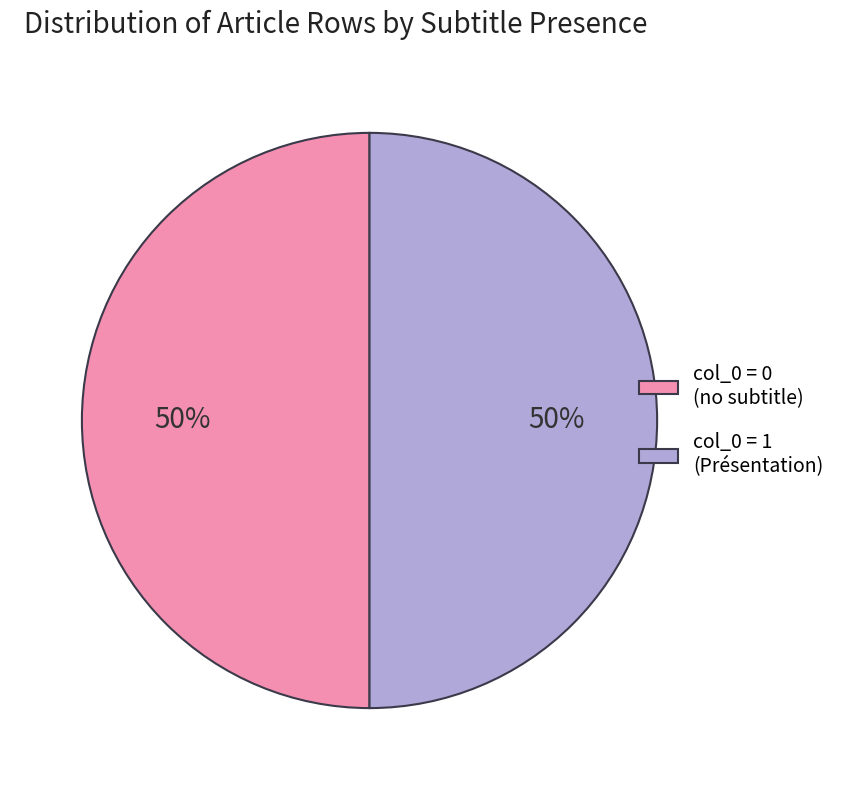

To the nearest percent, what is the difference between the largest and smallest slice percentages?

0%